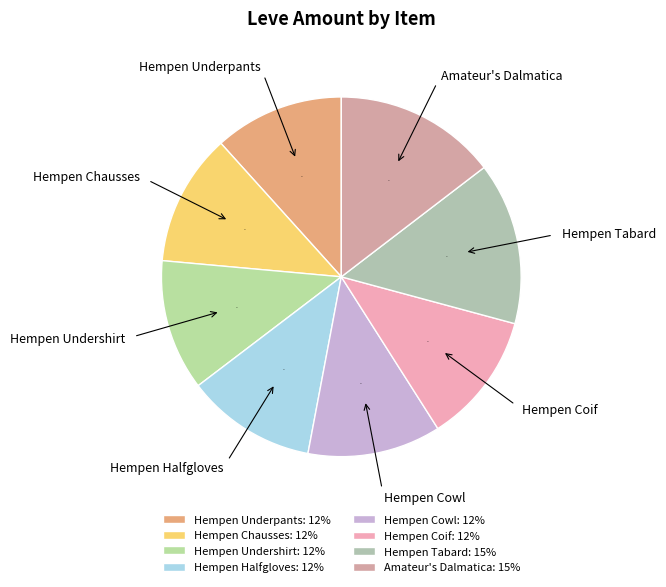

To the nearest percent, what is the combined percentage of Hempen Cowl and Hempen Underpants?

24%